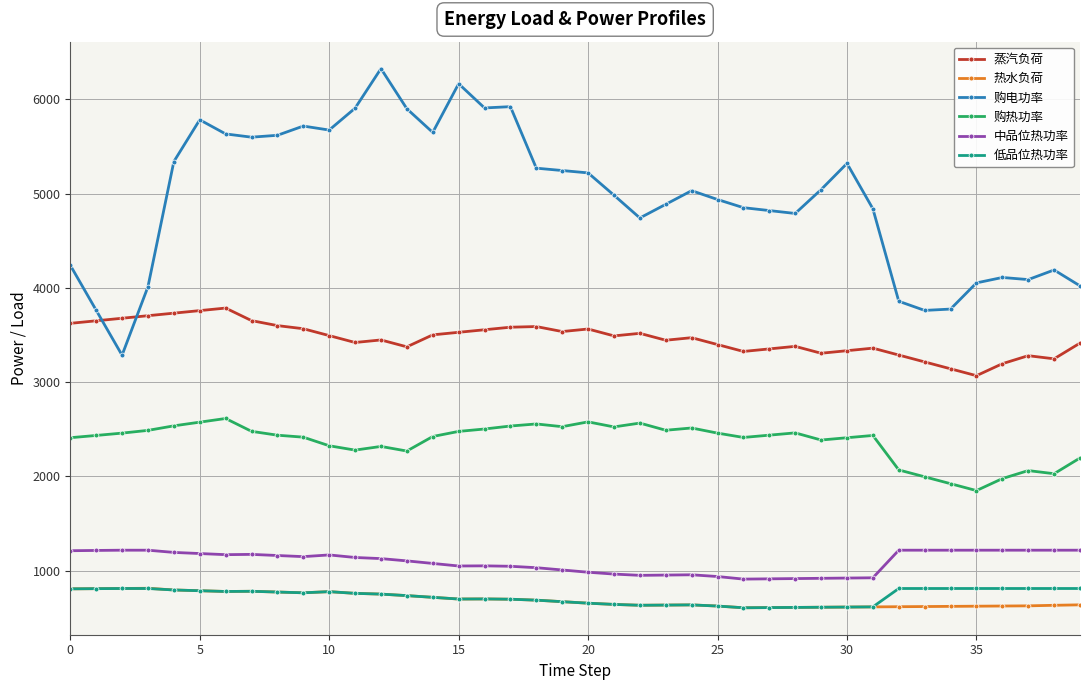

True or false: 热水负荷 has more than 2 points higher than both neighbors.

True